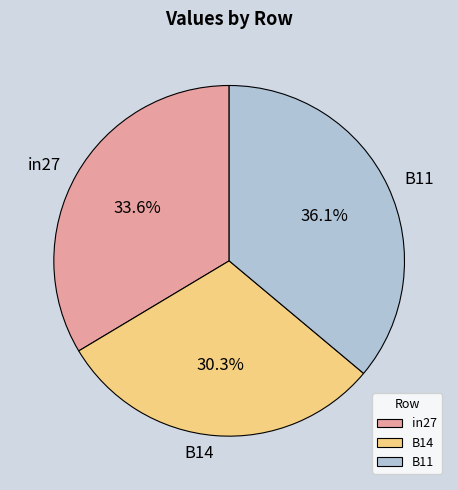

Rank the categories by value from lowest to highest.

B14, in27, B11